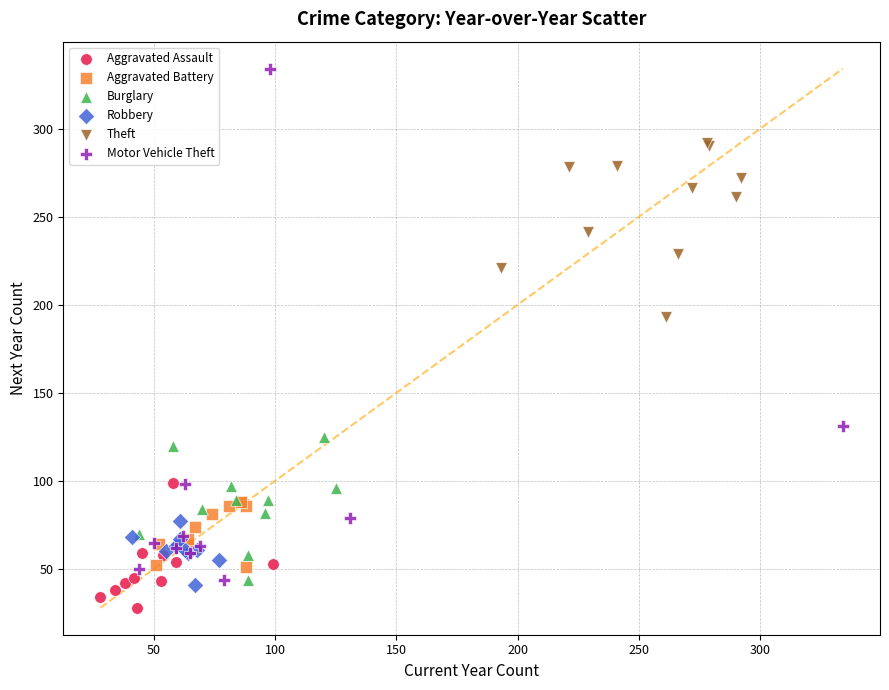

Which series contains the highest Y value?

Motor Vehicle Theft